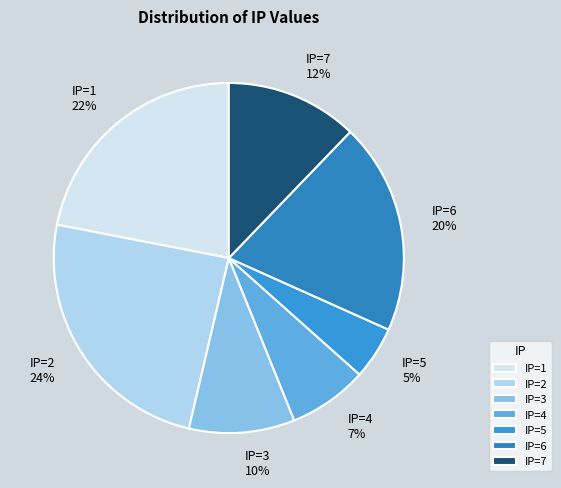

Rank the categories by value from lowest to highest.

IP=5, IP=4, IP=3, IP=7, IP=6, IP=1, IP=2